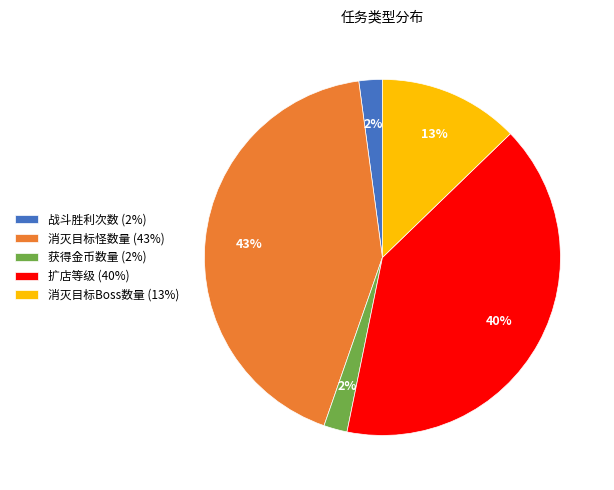

The 消灭目标怪数量 (43%) slice represents 32% of the pie. True or false?

False